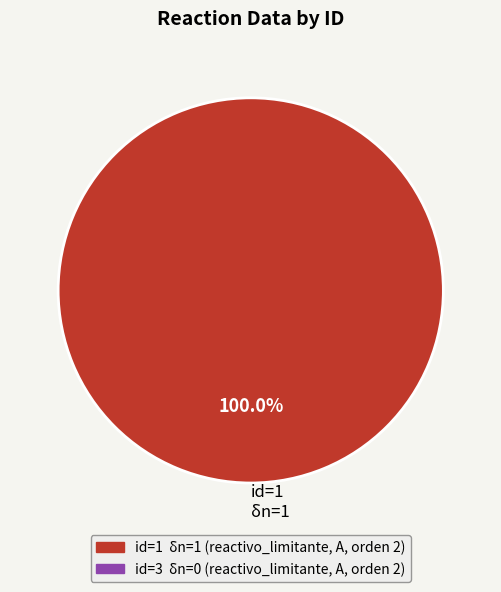

Which category accounts for the majority?

id=1 δn=1